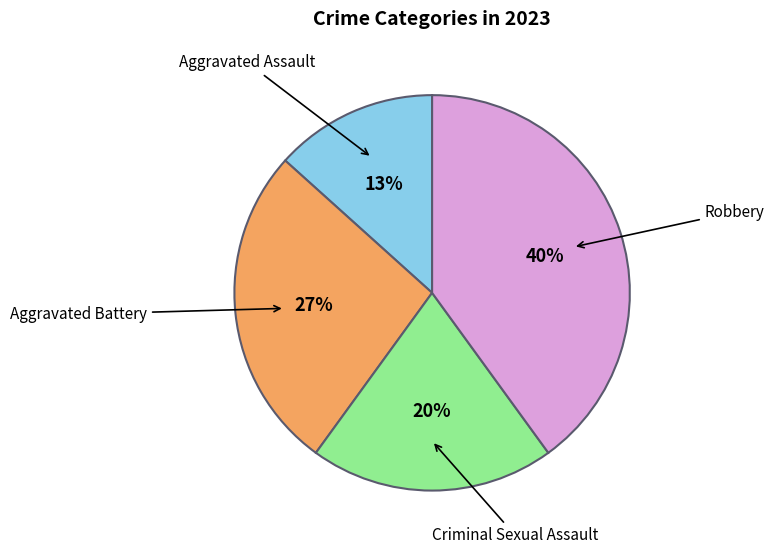

Does any single category account for the majority?

No